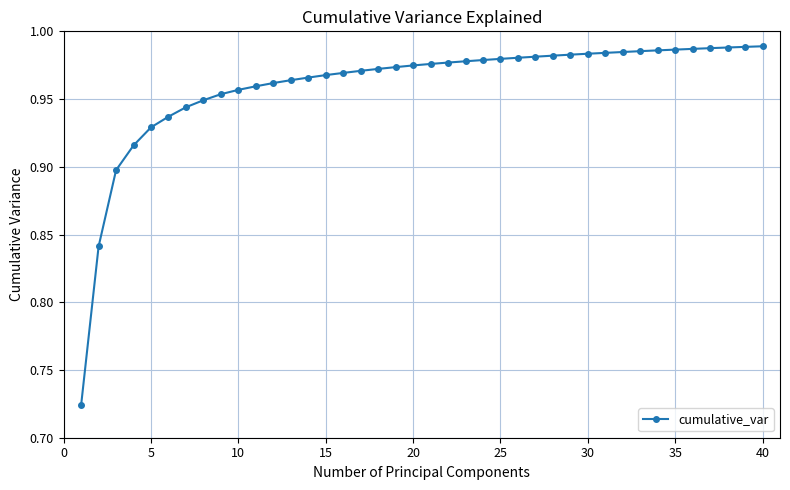

What is the sum of all values?

38.4